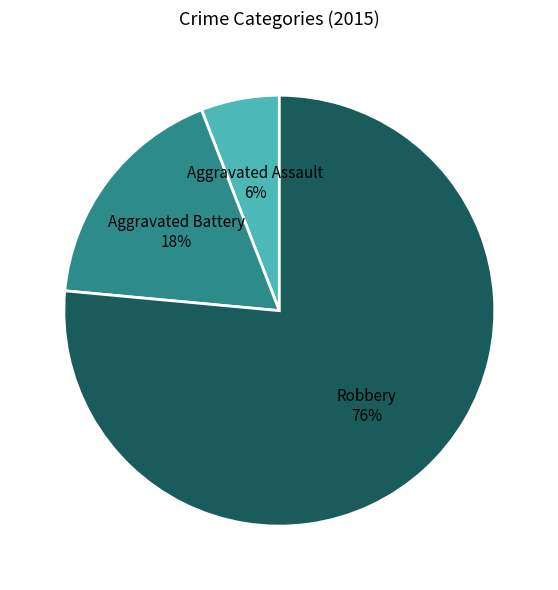

Is it true that Robbery is 76% of the pie?

True